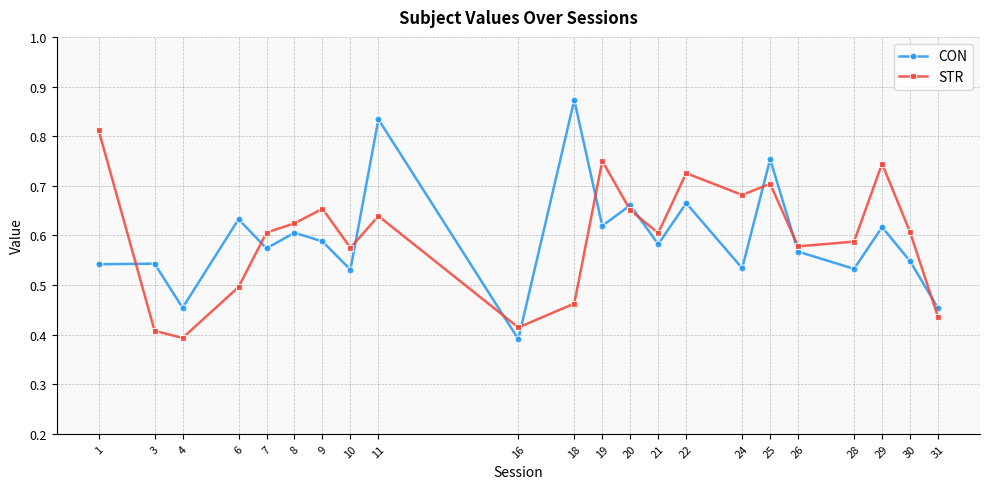

Count the STR values in the range 0 to 1.

22